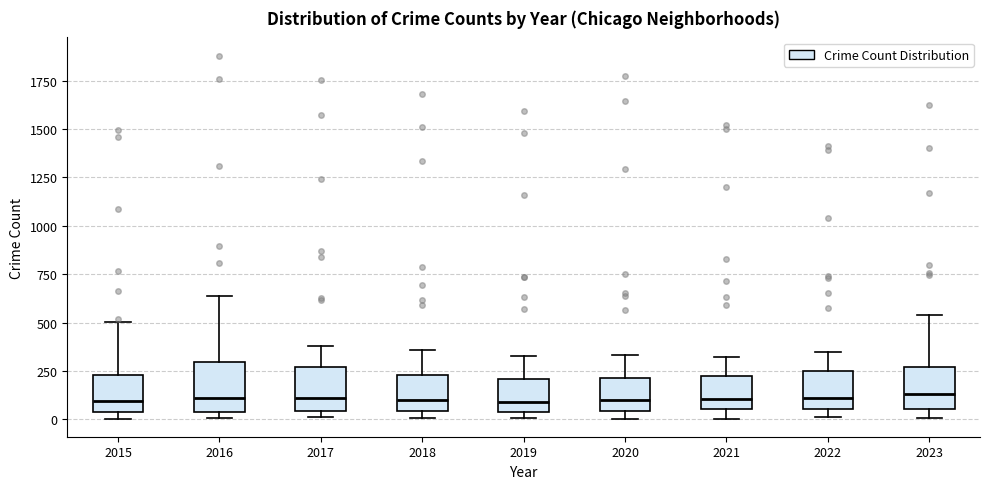

Reading left to right, transcribe this box plot: for each box, give where its median line is, the range the box spans, and where its two whiskers end, as read against the y-axis. The values are not printed on the chart, so give them approximately, as read against the axis.

2015: median 100, box 50 to 250, whiskers 0 to 500
2016: median 100, box 50 to 300, whiskers 0 to 650
2017: median 100, box 50 to 250, whiskers 0 to 400
2018: median 100, box 50 to 250, whiskers 0 to 350
2019: median 100, box 50 to 200, whiskers 0 to 350
2020: median 100, box 50 to 200, whiskers 0 to 350
2021: median 100, box 50 to 200, whiskers 0 to 300
2022: median 100, box 50 to 250, whiskers 0 to 350
2023: median 150, box 50 to 250, whiskers 0 to 550